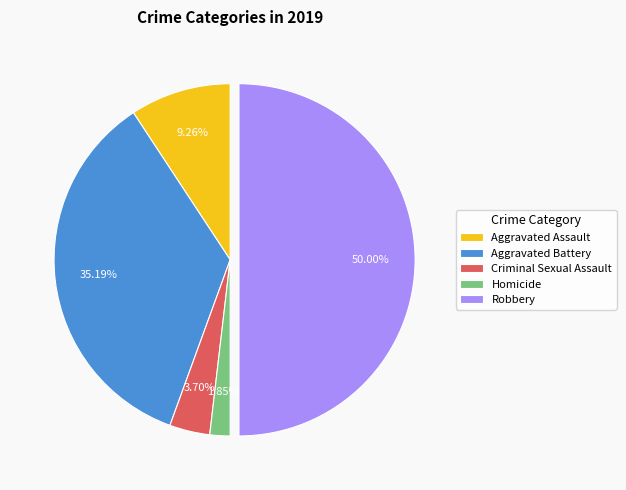

Which slice is the largest?

Robbery